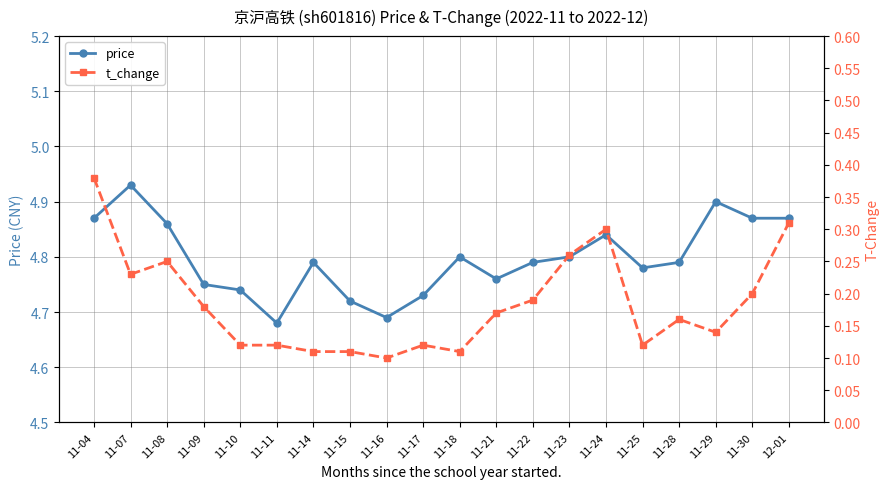

Which has a higher value, 11-10 or 11-16?

11-10